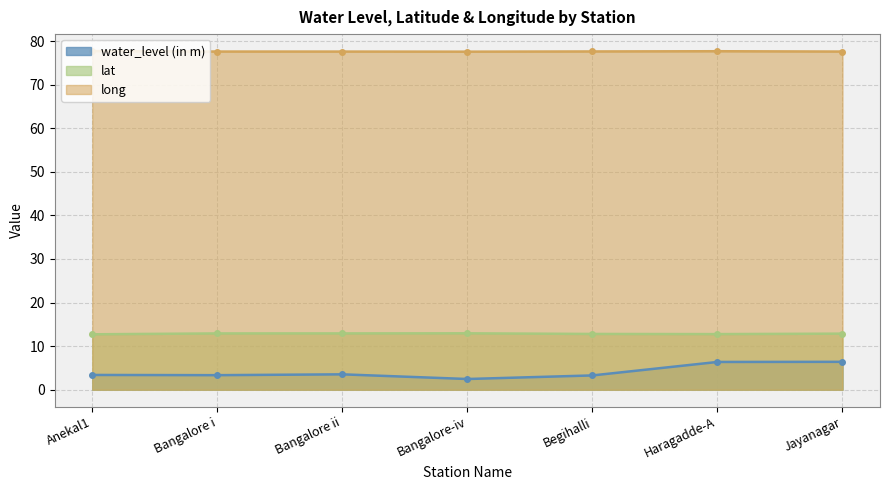

Which series has the largest range (max minus min)?

water_level (in m)